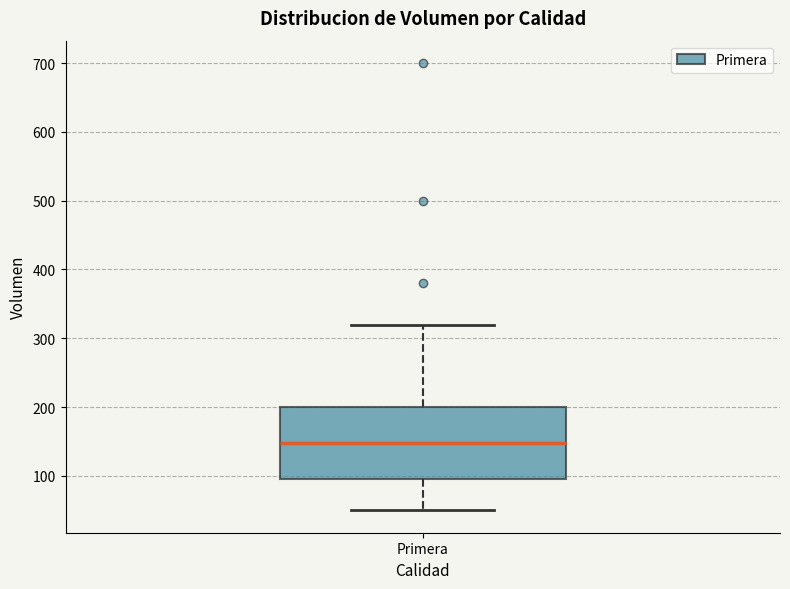

Where does the upper whisker of the box for Primera end on the y-axis? The values are not printed on the chart, so give them approximately, as read against the axis.

320